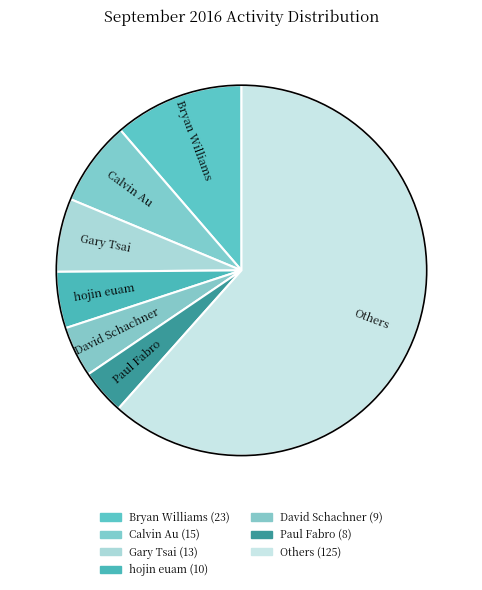

What is the largest slice in the pie chart?

Others